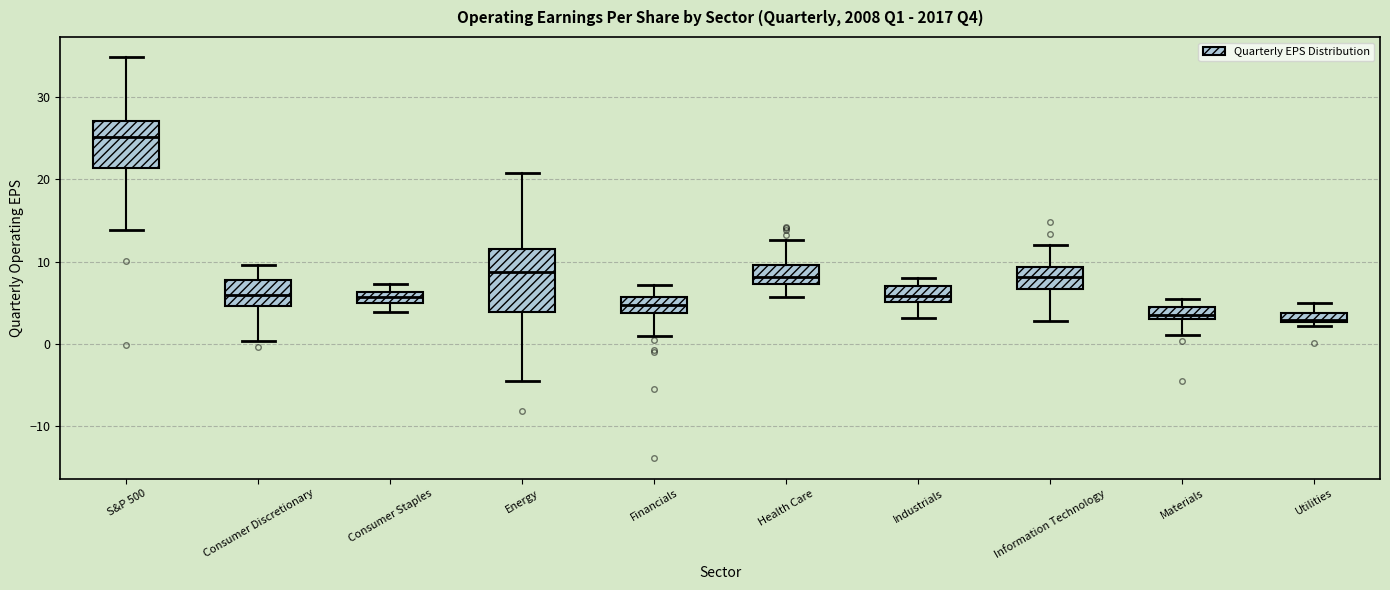

Comparing the boxes themselves (not the whiskers), which one is the tallest?

Energy